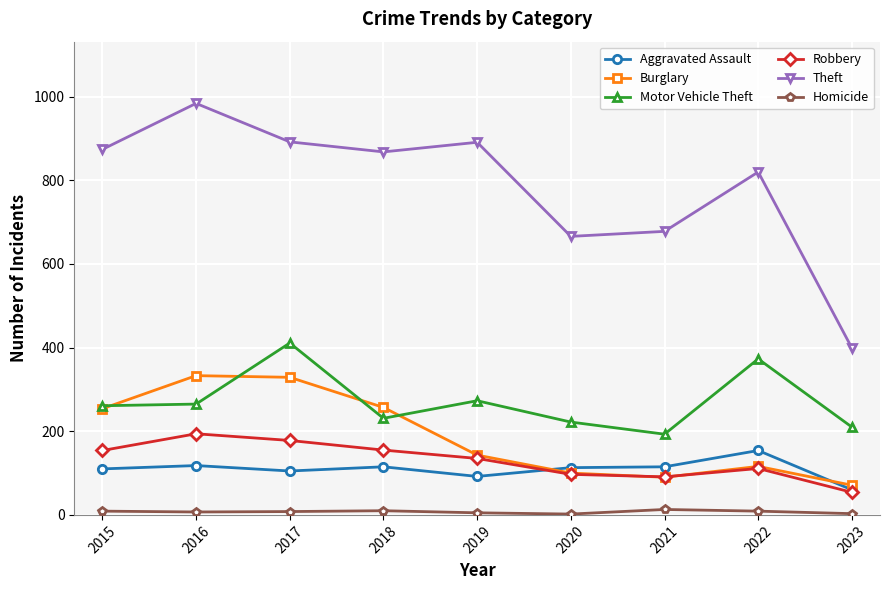

At how many categories does at least one series exceed 671?

7